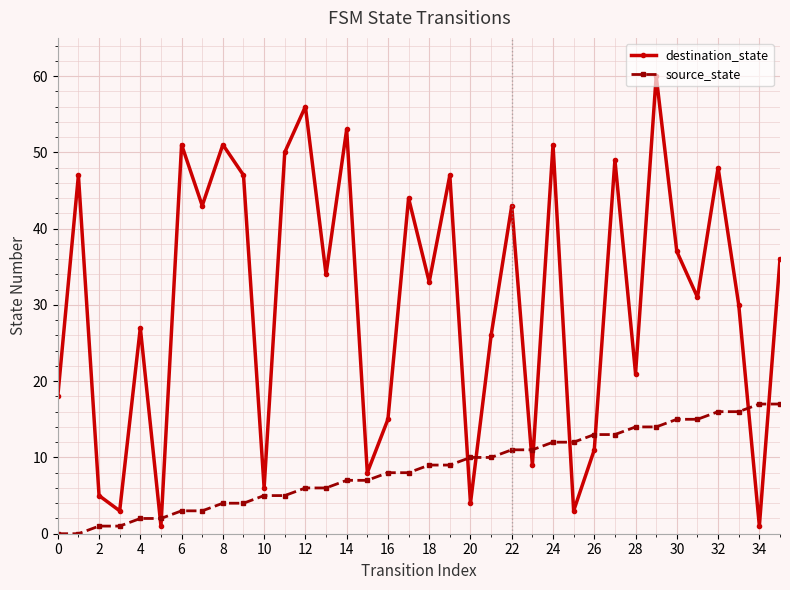

How many lines are shown in the chart?

2